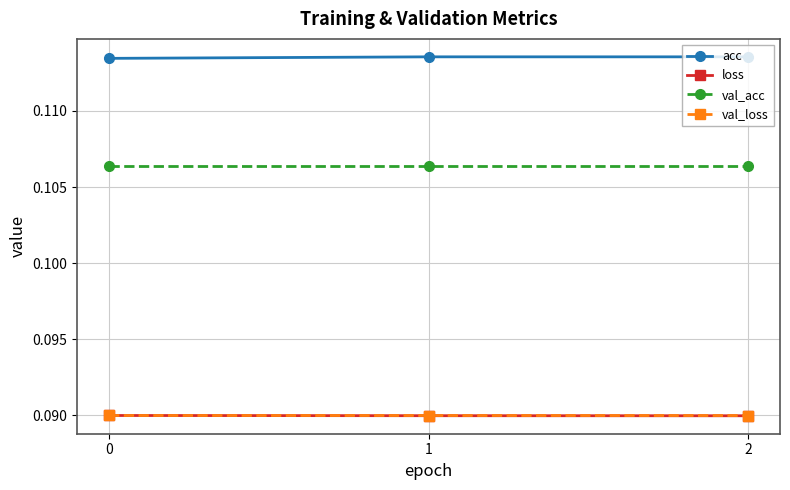

True or false: loss has a value of 0.0 at 2.

False